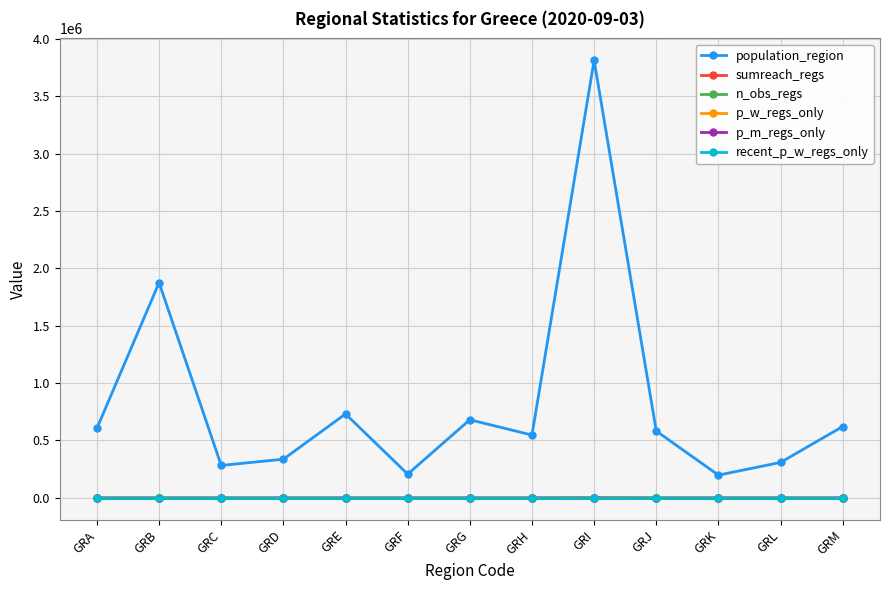

Which series has the largest total across all categories?

population_region